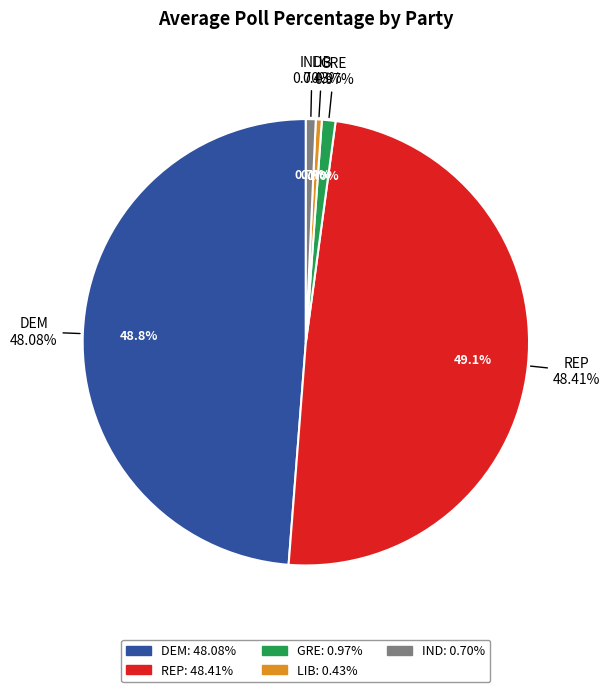

Is there any slice that represents more than half of the pie?

No